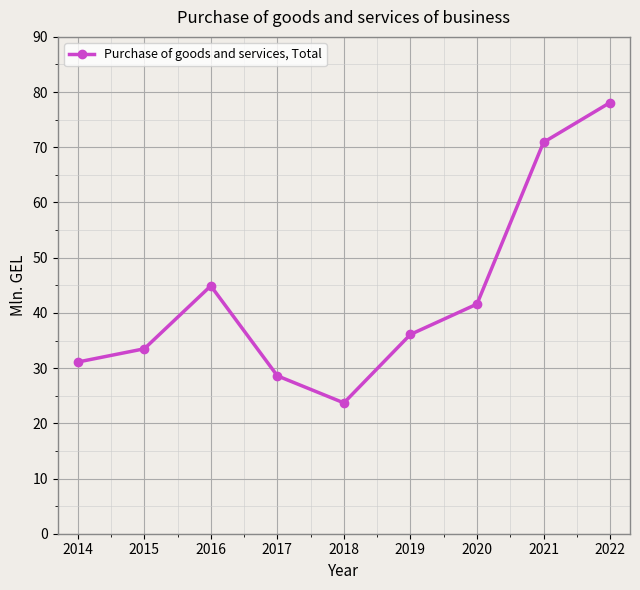

The value at 2021 is 70.9. True or false?

True